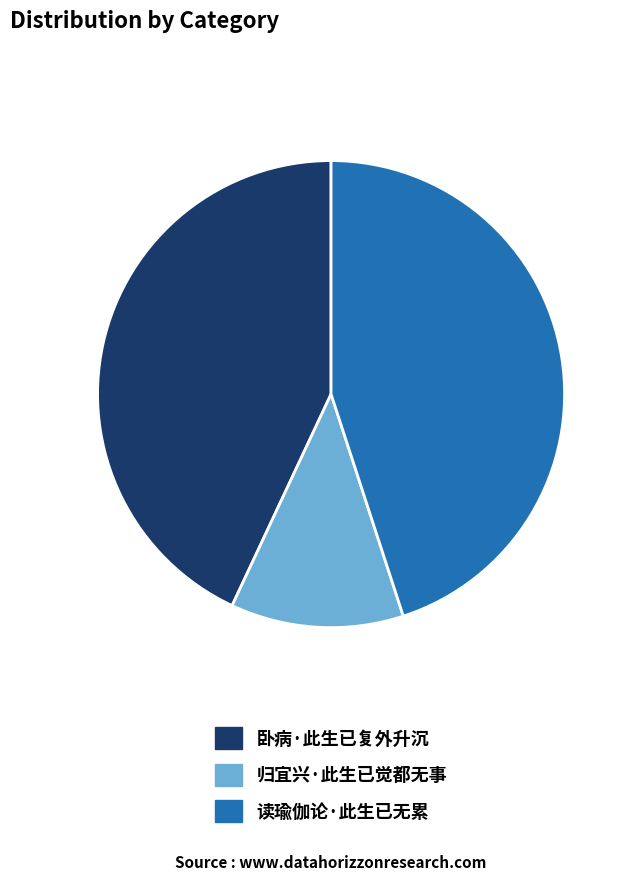

Approximately how many times larger is the value at 归宜兴·此生已觉都无事 compared to 读瑜伽论·此生已无累?

0.3